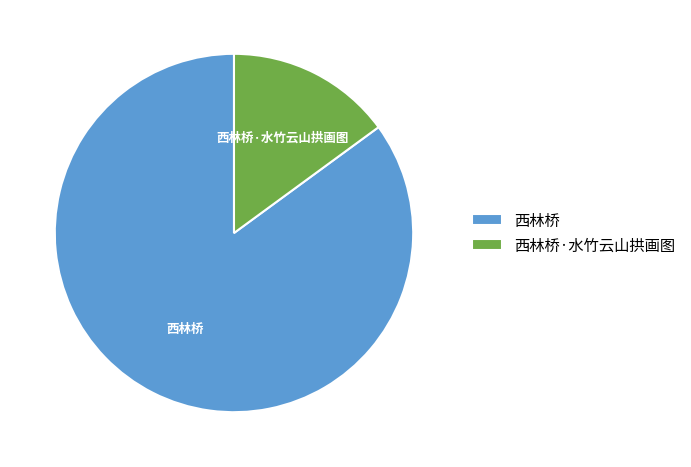

Is there a majority slice in this chart?

Yes